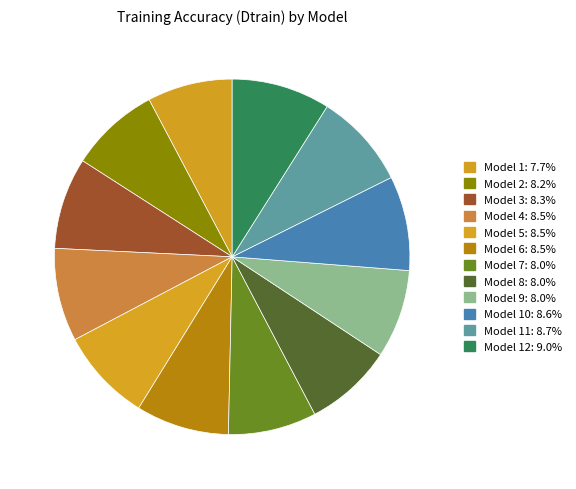

Which slice is the largest?

Model 12